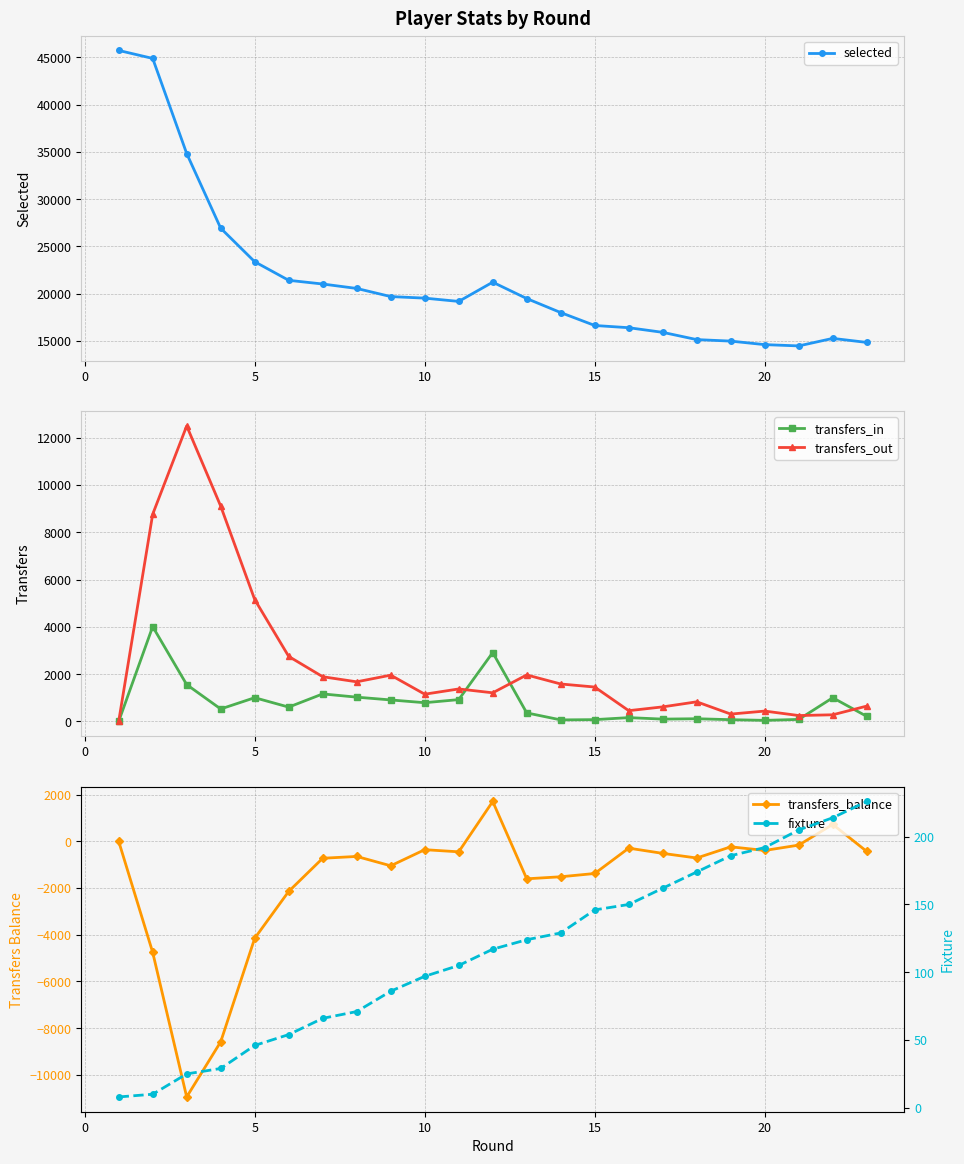

What is the value of the selected point at the 18th from the left?

15153